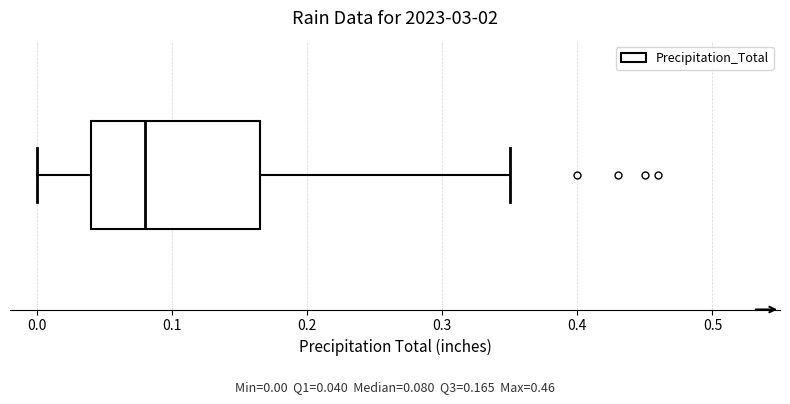

Read this box plot against the x-axis: the position of the median line, the range covered by the box, and the ends of both whiskers. The values are not printed on the chart, so give them approximately, as read against the axis.

median 0.08, box 0.04 to 0.17, whiskers 0.00 to 0.35